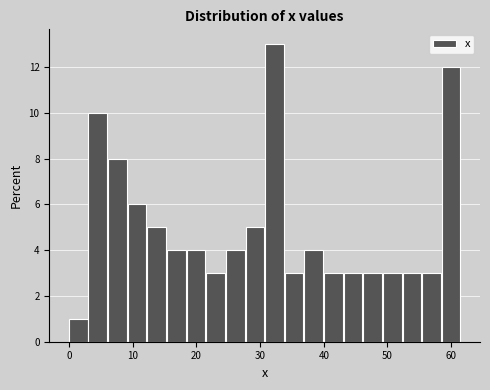

Read against the x-axis, roughly where is the centre of the tallest bar?

32